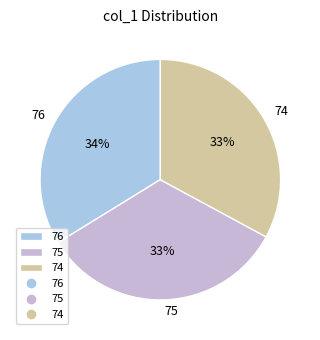

To the nearest percent, what portion does 74 represent?

33%